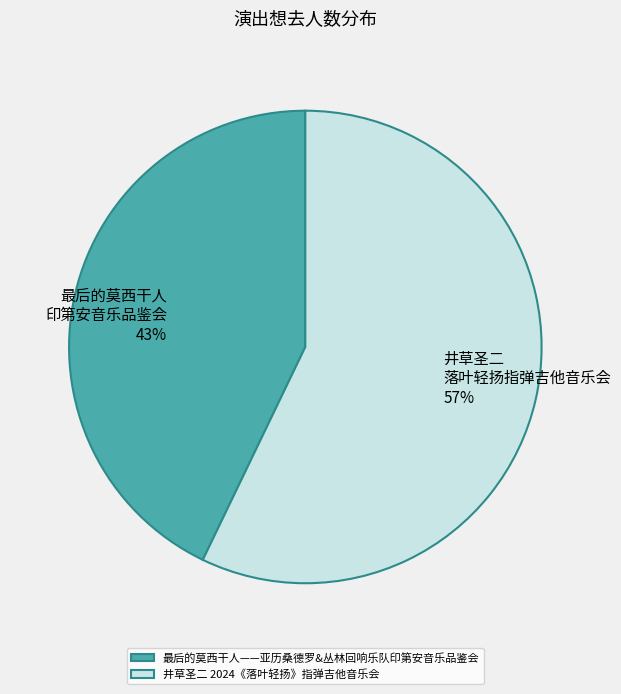

Between 最后的莫西干人——亚历桑德罗&丛林回响乐队印第安音乐品鉴会 and 井草圣二 2024《落叶轻扬》指弹吉他音乐会, which is larger?

井草圣二 2024《落叶轻扬》指弹吉他音乐会